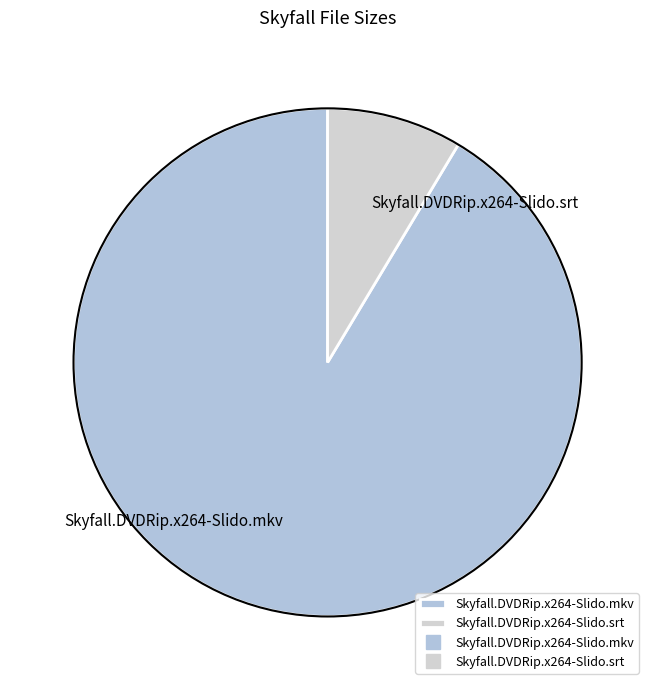

What is the ratio of the value at Skyfall.DVDRip.x264-Slido.srt to the value at Skyfall.DVDRip.x264-Slido.mkv?

0.1